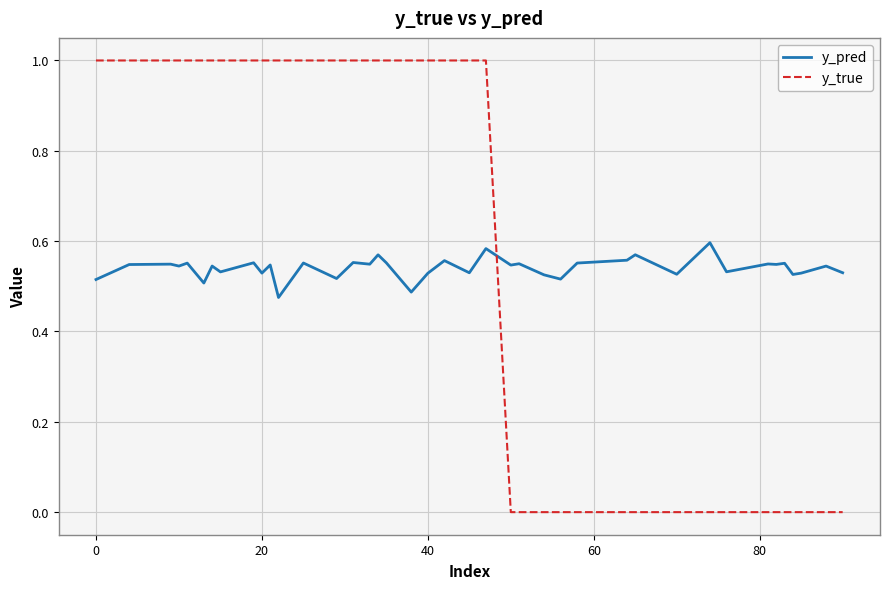

List the series in order of their peak value, highest first.

y_true, y_pred